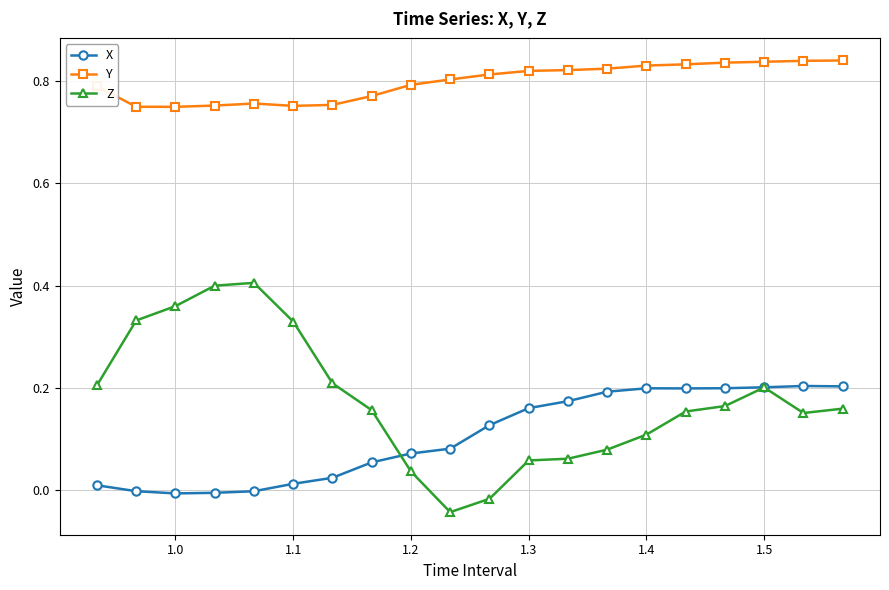

Which series has the largest total across all categories?

Y